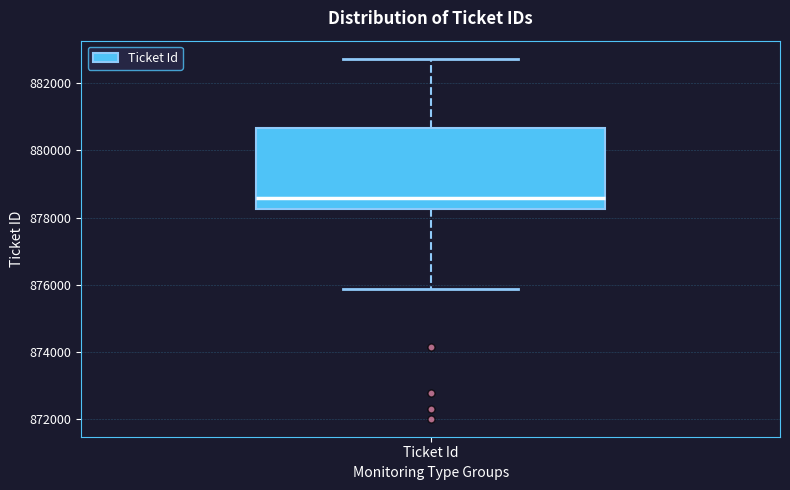

Where is the lower edge of the box for Ticket Id on the y-axis? The values are not printed on the chart, so give them approximately, as read against the axis.

878200